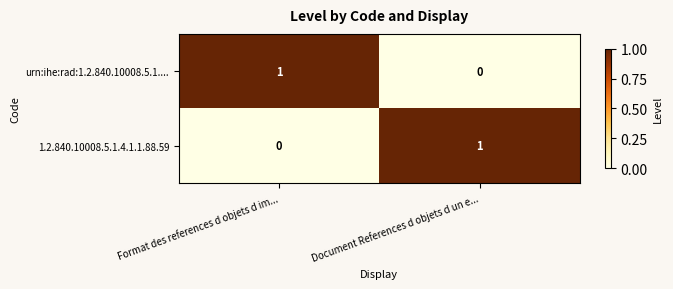

At which label does 1.2.840.10008.5.1.4.1.1.88.59 reach its peak?

Document References d objets d un e...